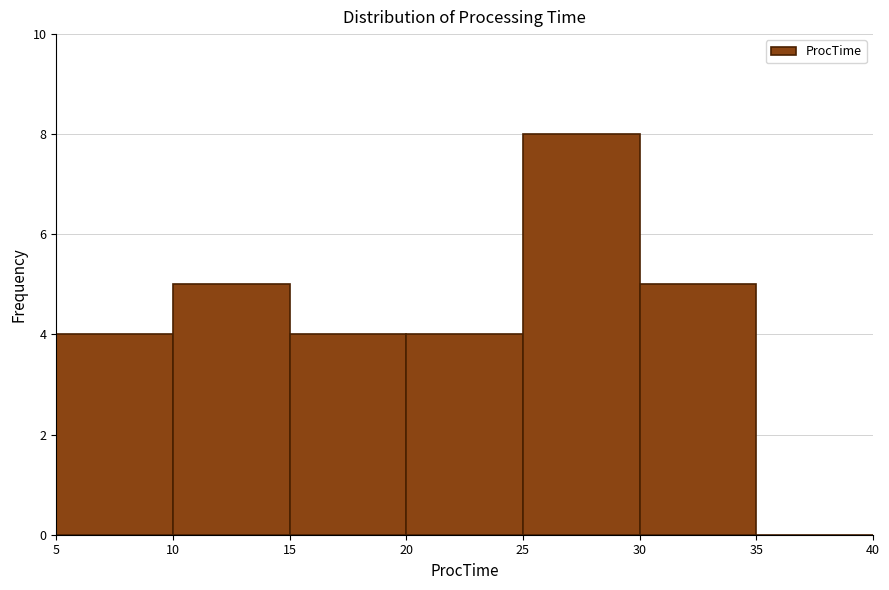

Reading left to right, list every bar in this chart as the range it spans on the x-axis followed by its height. The values are not printed on the chart, so give them approximately, as read against the axis.

5 to 10: 4
10 to 15: 5
15 to 20: 4
20 to 25: 4
25 to 30: 8
30 to 35: 5
35 to 40: 0